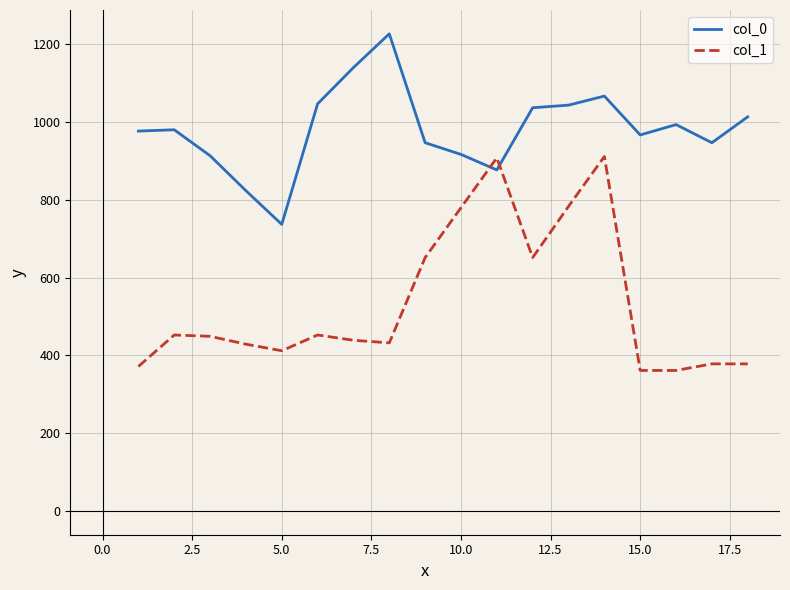

Which series ends up on top after the final intersection of col_0 and col_1?

col_0